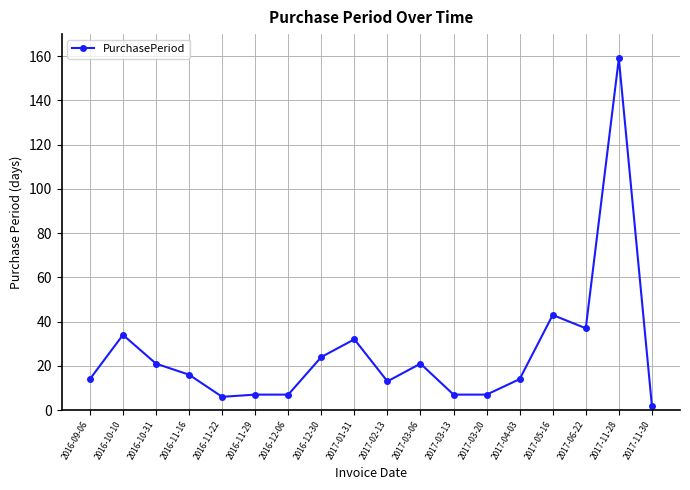

Reading right to left, list all the values displayed in this chart.

2017-11-30=2	2017-11-28=159	2017-06-22=37	2017-05-16=43	2017-04-03=14	2017-03-20=7	2017-03-13=7	2017-03-06=21	2017-02-13=13	2017-01-31=32	2016-12-30=24	2016-12-06=7	2016-11-29=7	2016-11-22=6	2016-11-16=16	2016-10-31=21	2016-10-10=34	2016-09-06=14